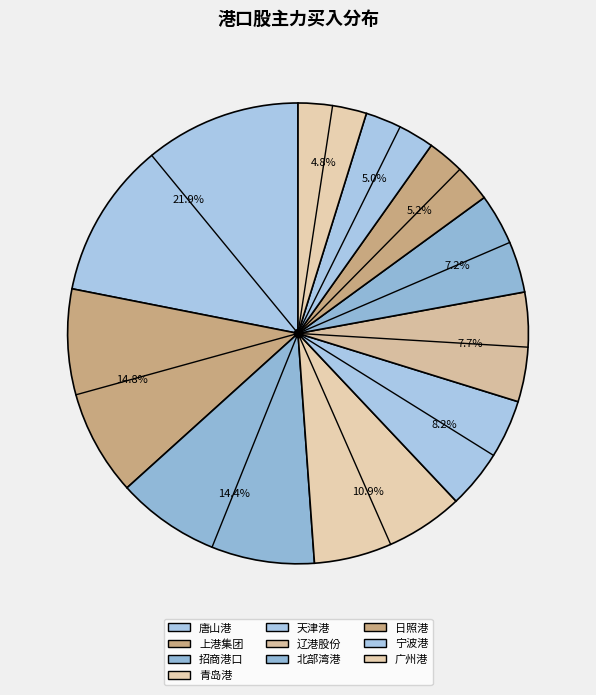

How many slices are in this pie chart?

10